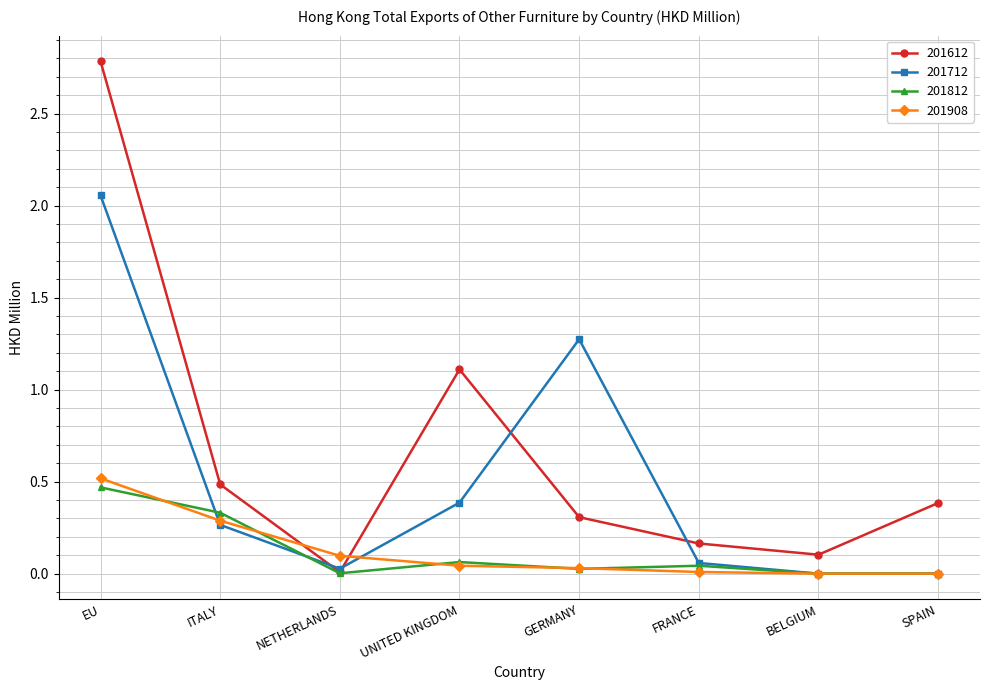

What is the label of the 2nd point from the right?

BELGIUM